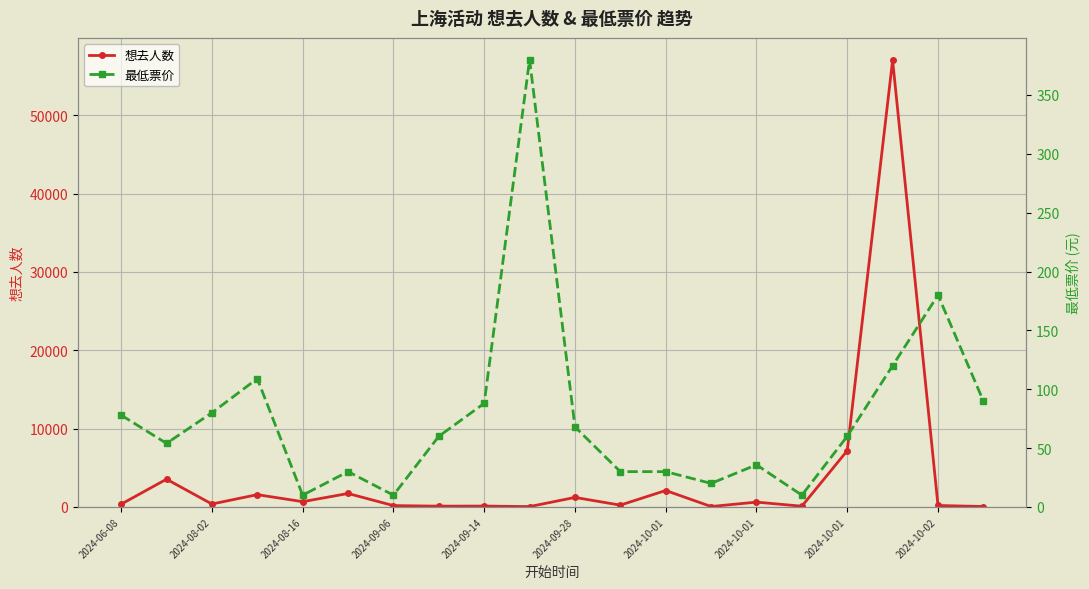

At which label does 想去人数 reach its minimum?

2024-10-02